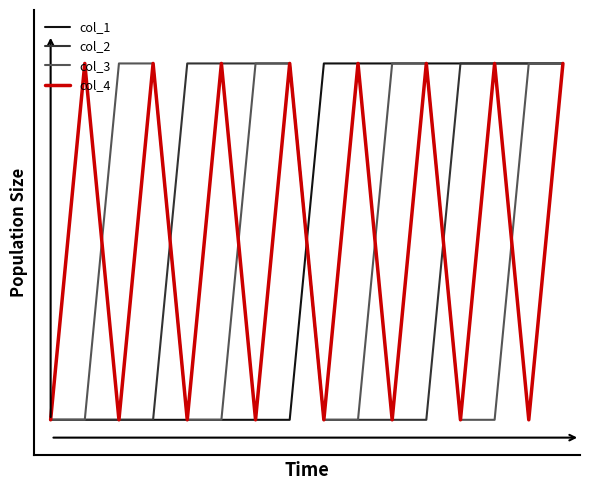

True or false: col_3 has more than 2 points higher than both neighbors.

False